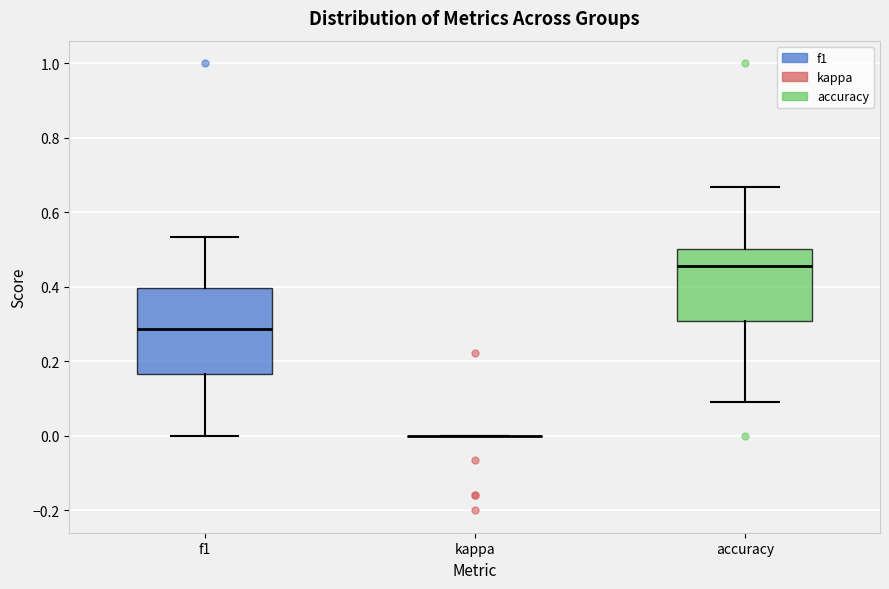

Reading left to right, transcribe this box plot: for each box, give where its median line is, the range the box spans, and where its two whiskers end, as read against the y-axis. The values are not printed on the chart, so give them approximately, as read against the axis.

f1: median 0.28, box 0.16 to 0.40, whiskers 0.00 to 0.54
kappa: box collapsed to a line at 0.00, whiskers 0.00 to 0.00
accuracy: median 0.46, box 0.30 to 0.50, whiskers 0.10 to 0.66